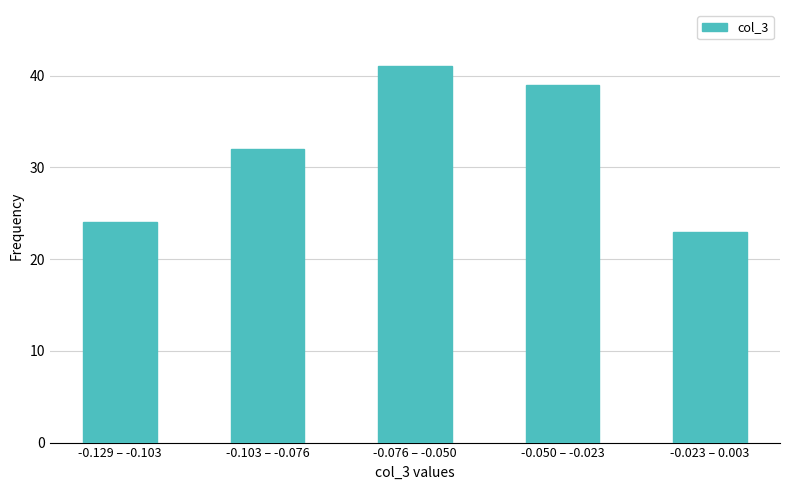

Reading right to left, transcribe all the data shown in this chart.

23	39	41	32	24